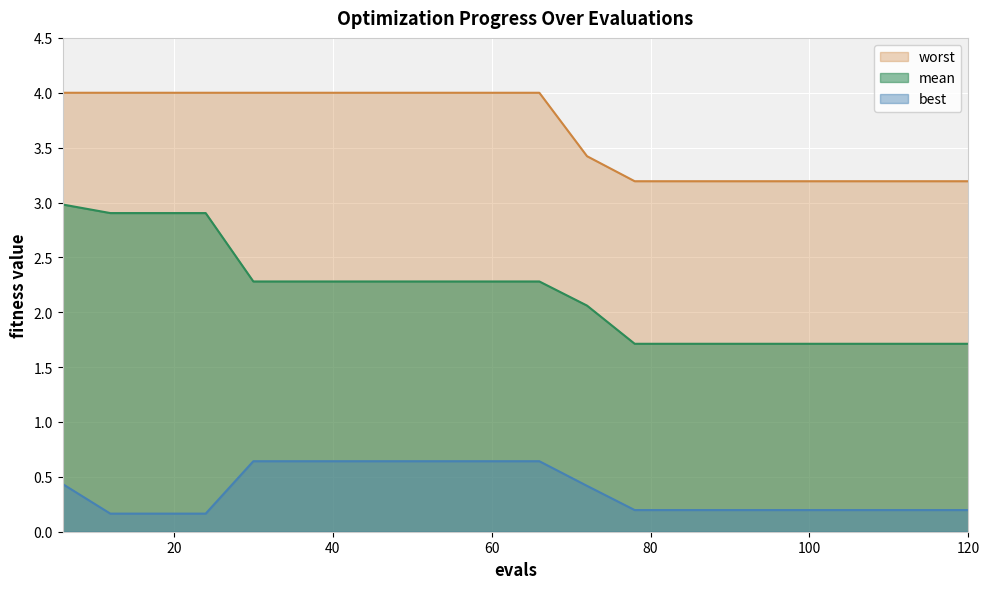

Reading left to right, extract all data points from this chart.

mean: 3.0	2.9	2.9	2.9	2.3	2.3	2.3	2.3	2.3	2.3	2.3	2.1	1.7	1.7	1.7	1.7	1.7	1.7	1.7	1.7
best: 0.4	0.2	0.2	0.2	0.6	0.6	0.6	0.6	0.6	0.6	0.6	0.4	0.2	0.2	0.2	0.2	0.2	0.2	0.2	0.2
worst: 4.0	4.0	4.0	4.0	4.0	4.0	4.0	4.0	4.0	4.0	4.0	3.4	3.2	3.2	3.2	3.2	3.2	3.2	3.2	3.2